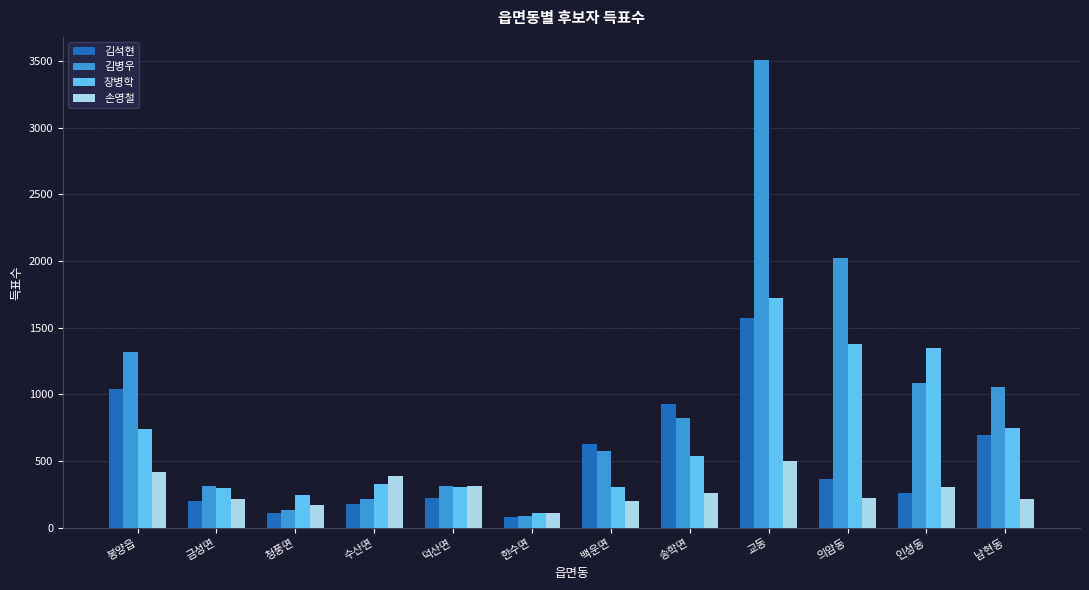

What is the difference between the maximum and minimum values in the 김석현 series?

1491